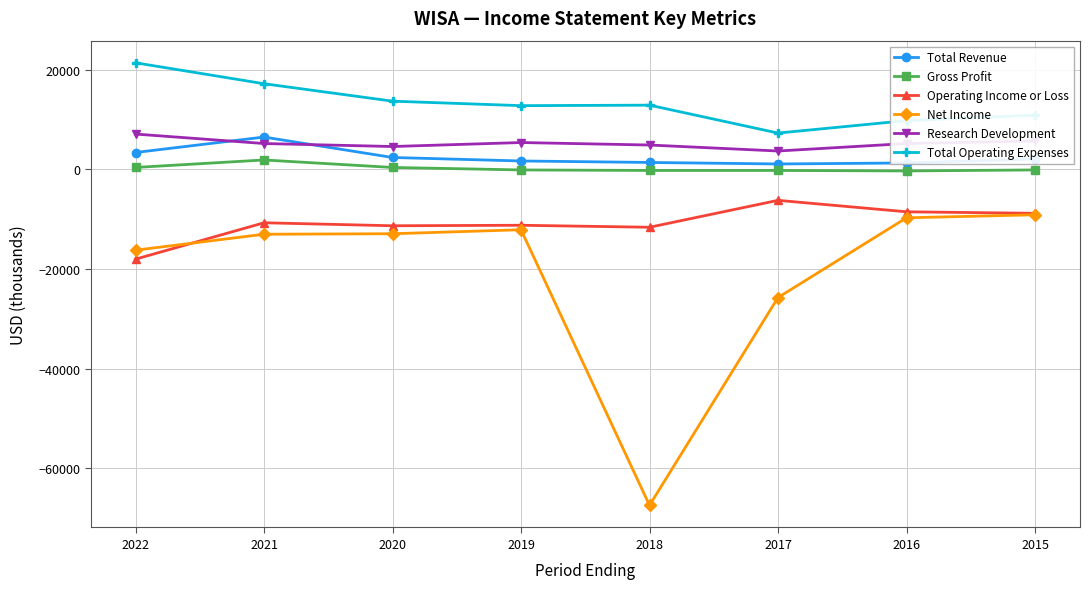

Which series changed the most between 2017 and 2015?

Net Income